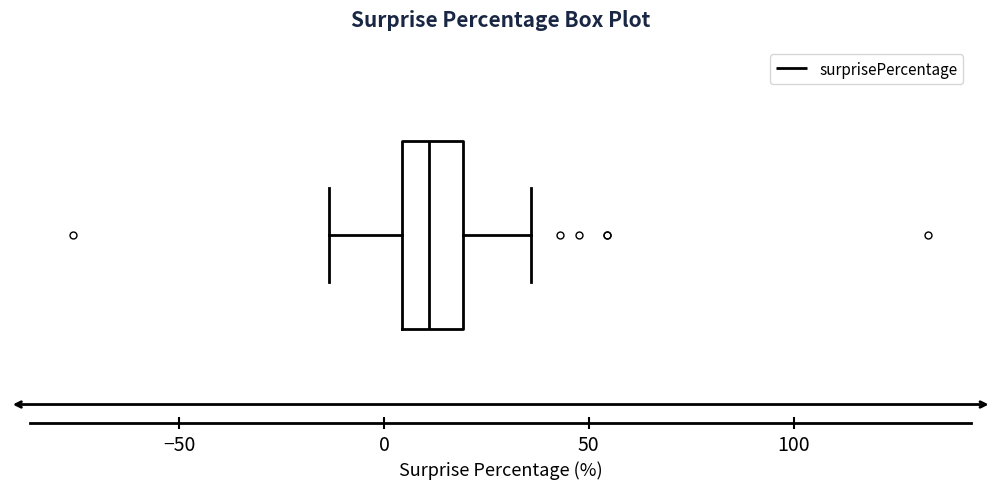

Where does the median line of the box sit on the x-axis? The values are not printed on the chart, so give them approximately, as read against the axis.

10